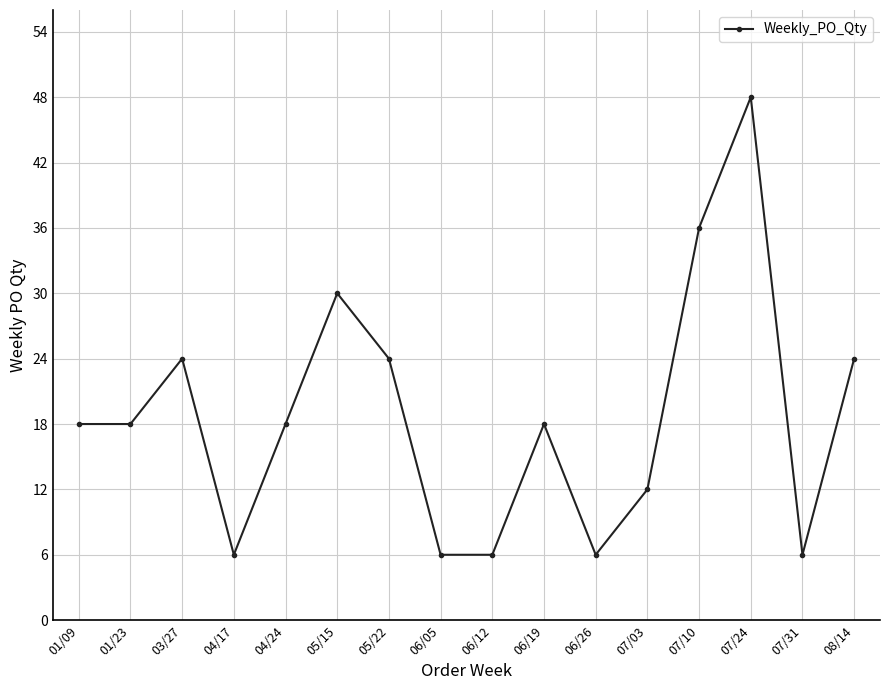

What is the maximum value shown in the chart?

48